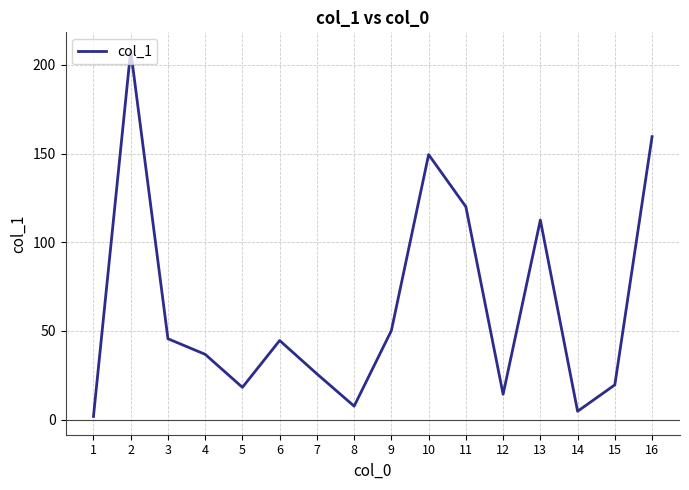

How many interior local peaks (higher than both neighbors) does the data have?

4